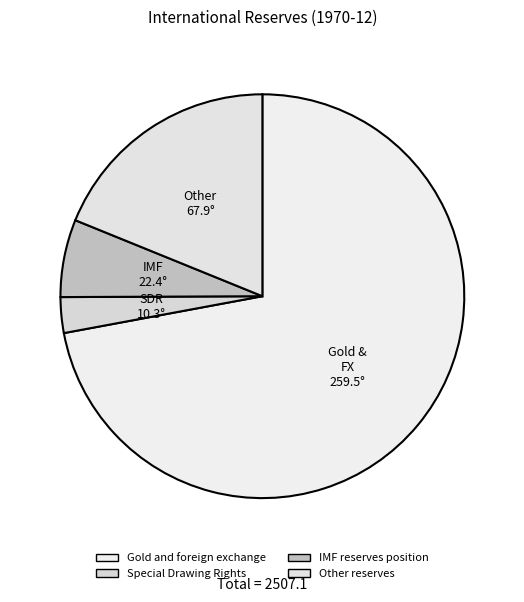

How many segments does this pie chart have?

4